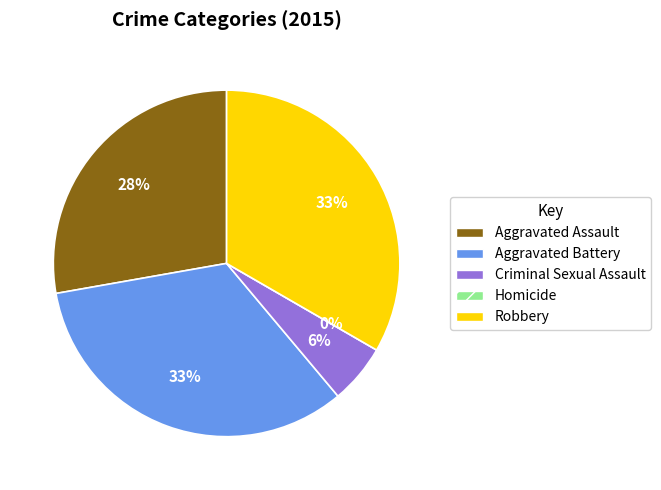

To the nearest percent, what is the difference between the largest and smallest slice percentages?

33%